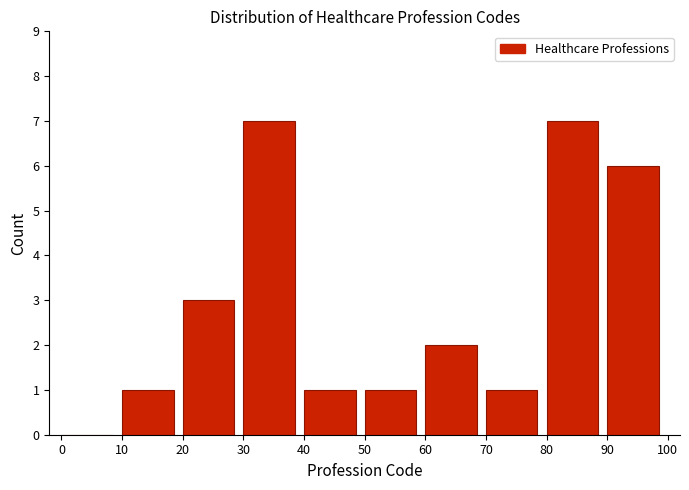

Reading left to right, list every bar in this chart as the range it spans on the x-axis followed by its height. The values are not printed on the chart, so give them approximately, as read against the axis.

0 to 10: 0
10 to 20: 1
20 to 30: 3
30 to 40: 7
40 to 50: 1
50 to 60: 1
60 to 70: 2
70 to 80: 1
80 to 90: 7
90 to 100: 6